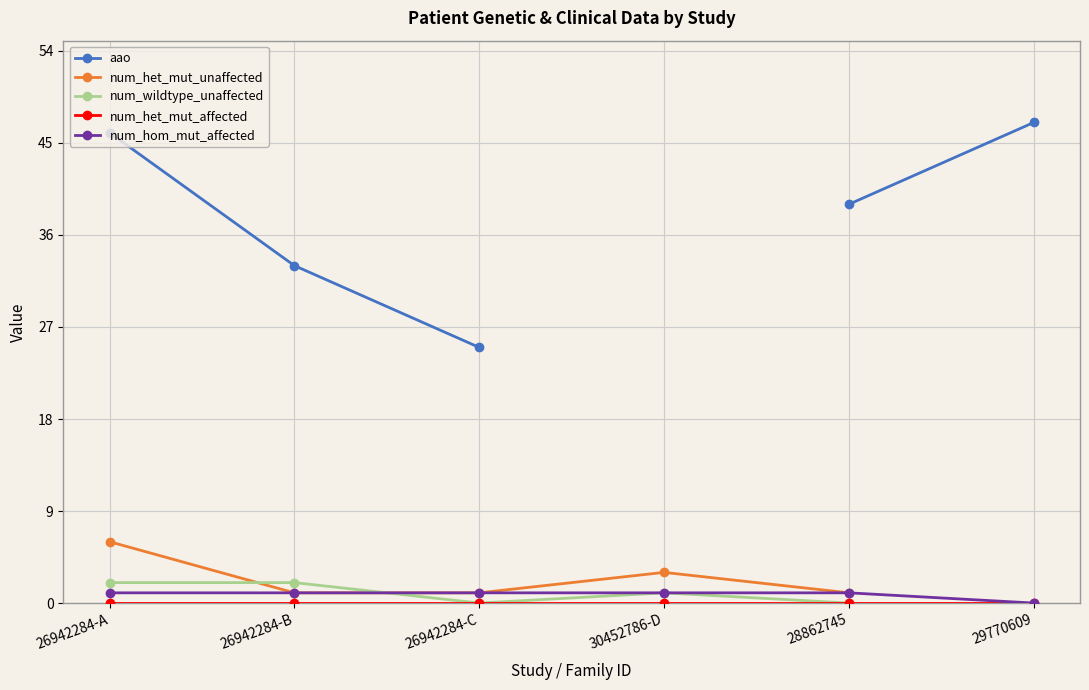

True or false: num_het_mut_affected and aao intersect in this chart.

False